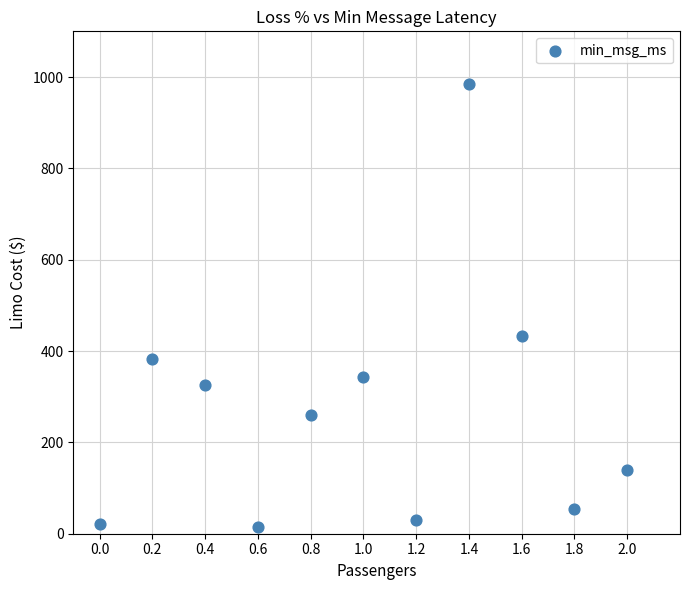

What Y value in the scatter plot is closest to 499?

433.9